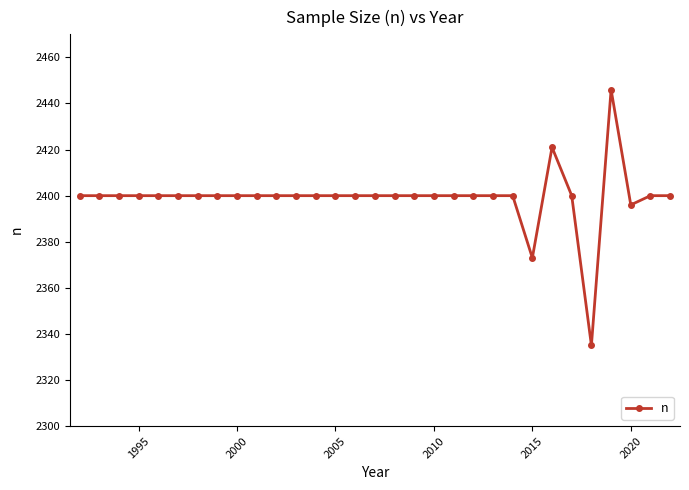

What is the average value?

2399